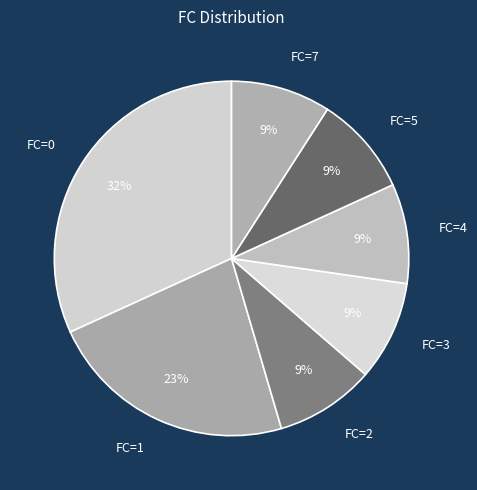

To the nearest percent, what portion does FC=0 represent?

32%